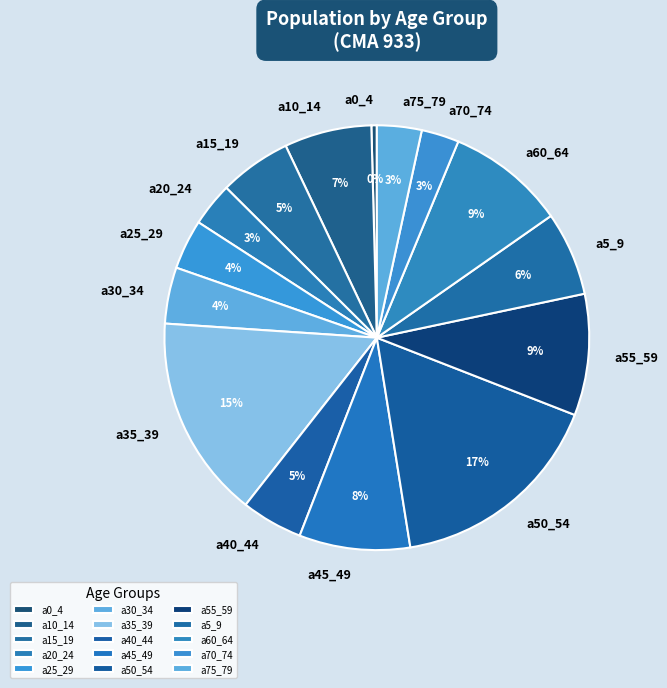

Which category has the biggest portion of the pie?

a50_54